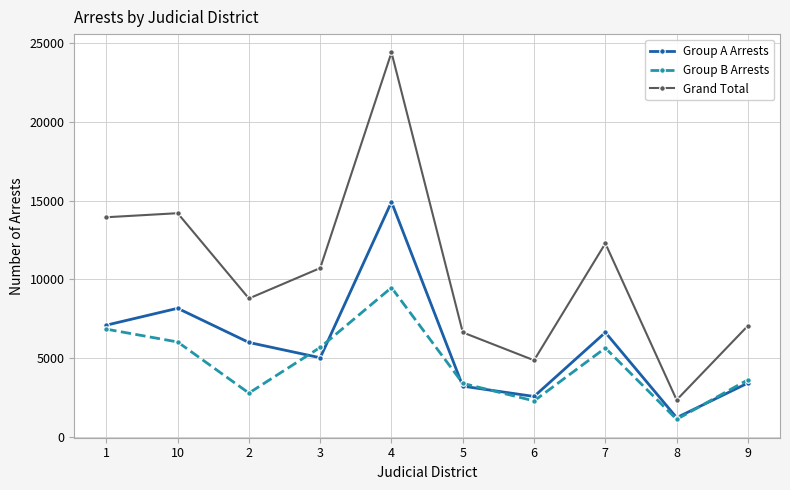

True or false: Grand Total has more than 2 interior local peaks.

True